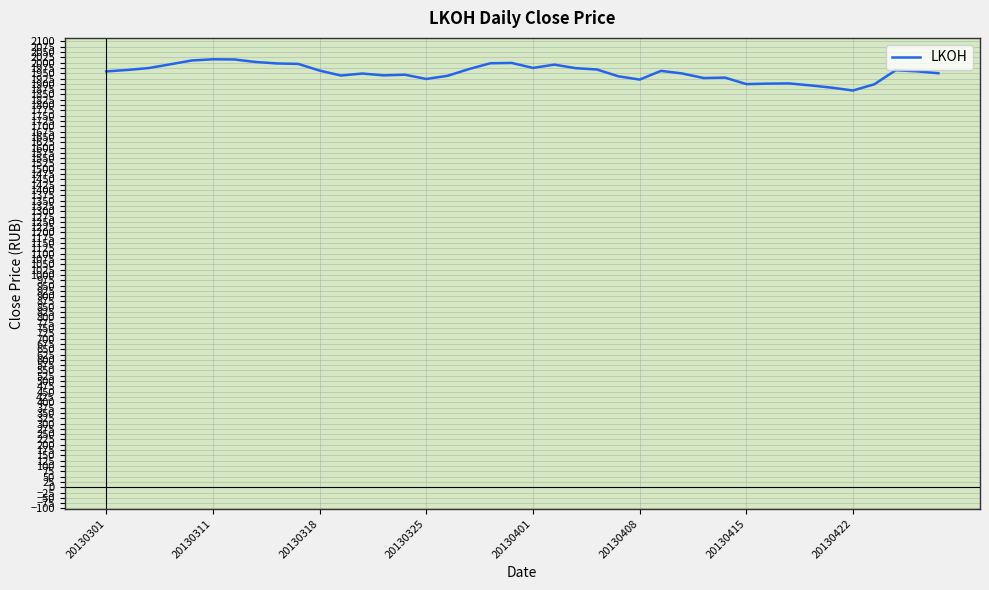

How many lines are shown in the chart?

1